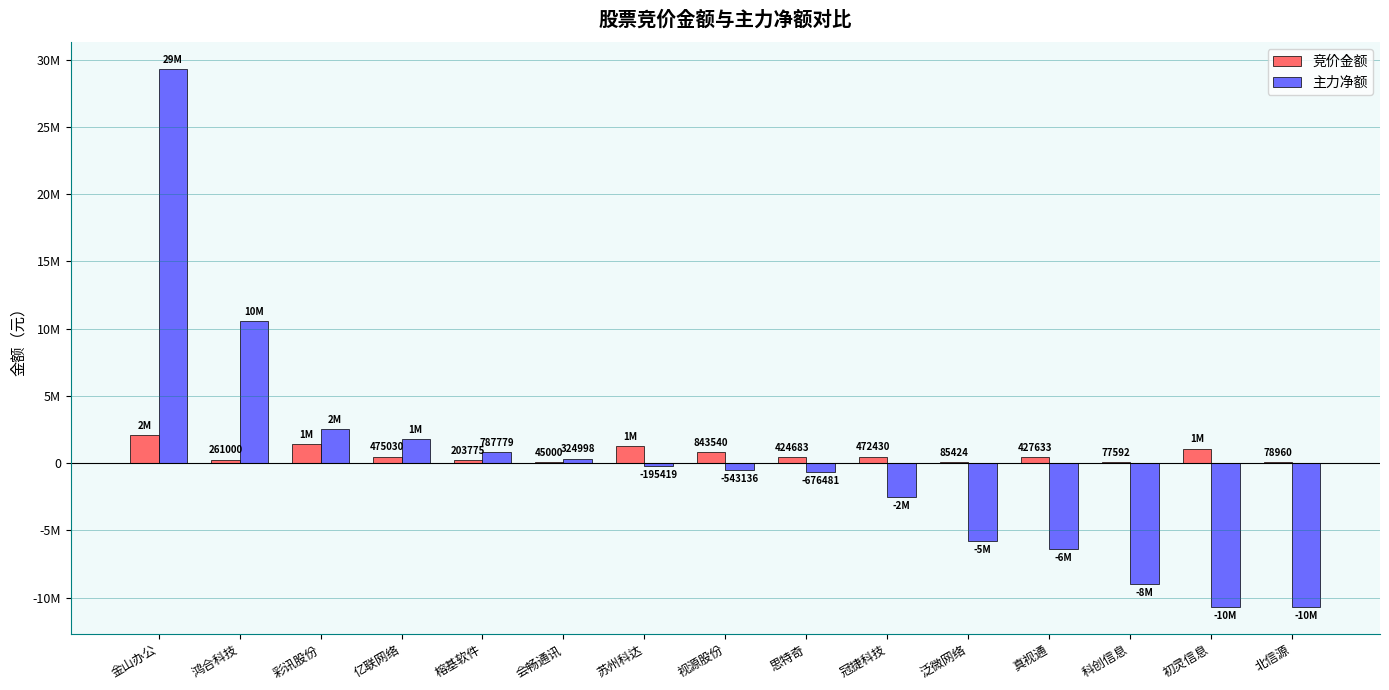

Reading left to right, list all the values displayed in this chart.

竞价金额: 金山办公=2101859	鸿合科技=261000	彩讯股份=1387646	亿联网络=475030	榕基软件=203775	会畅通讯=45000	苏州科达=1280796	视源股份=843540	思特奇=424683	冠捷科技=472430	泛微网络=85424	真视通=427633	科创信息=77592	初灵信息=1072728	北信源=78960
主力净额: 金山办公=29286578	鸿合科技=10544694	彩讯股份=2521127	亿联网络=1792628	榕基软件=787779	会畅通讯=324998	苏州科达=-195419	视源股份=-543136	思特奇=-676481	冠捷科技=-2504252	泛微网络=-5809951	真视通=-6391951	科创信息=-8971410	初灵信息=-10693009	北信源=-10714379